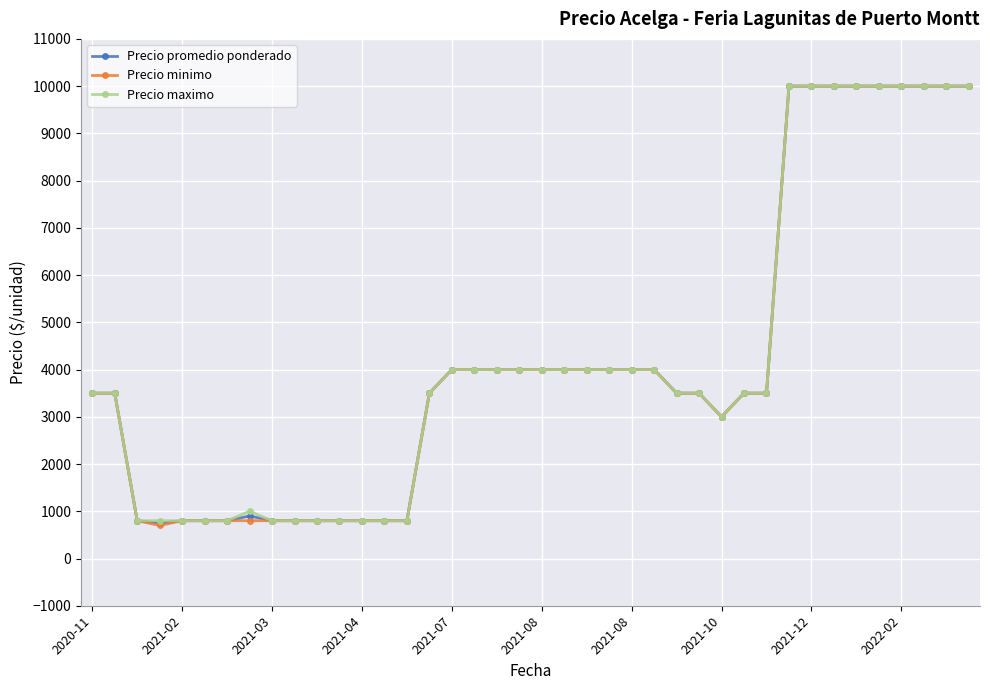

What is the minimum value shown in the chart?

700